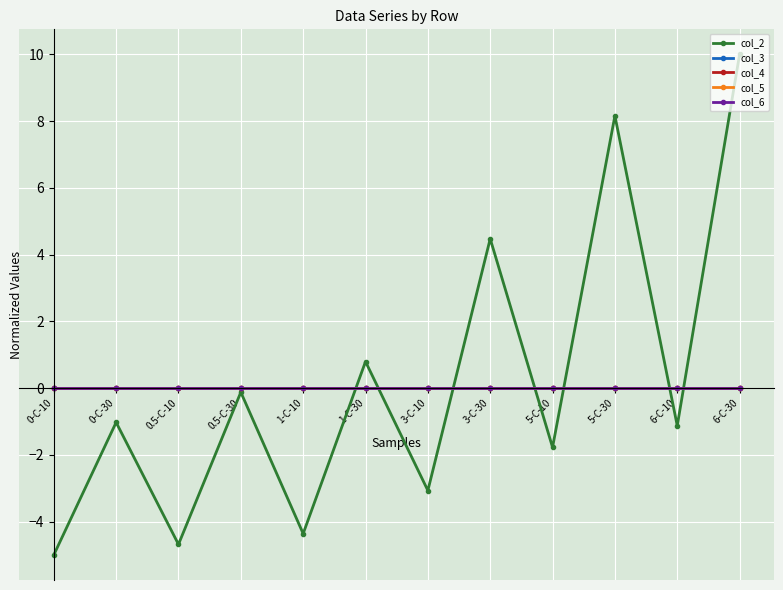

Is this an area chart (filled region under the line)?

No